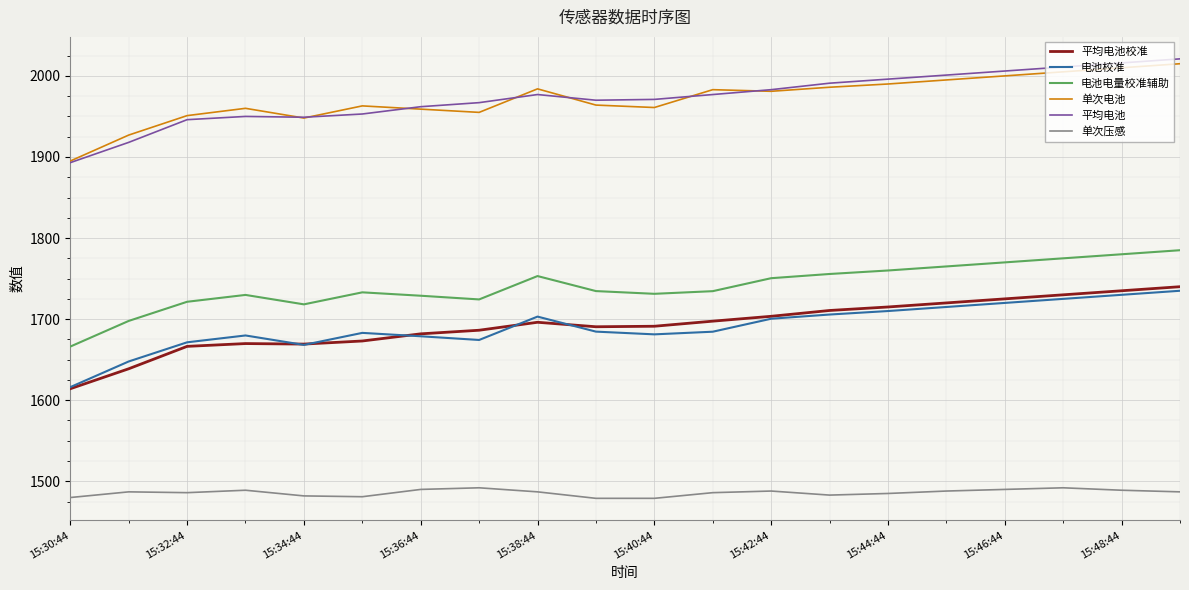

Which series has the widest spread of values?

平均电池